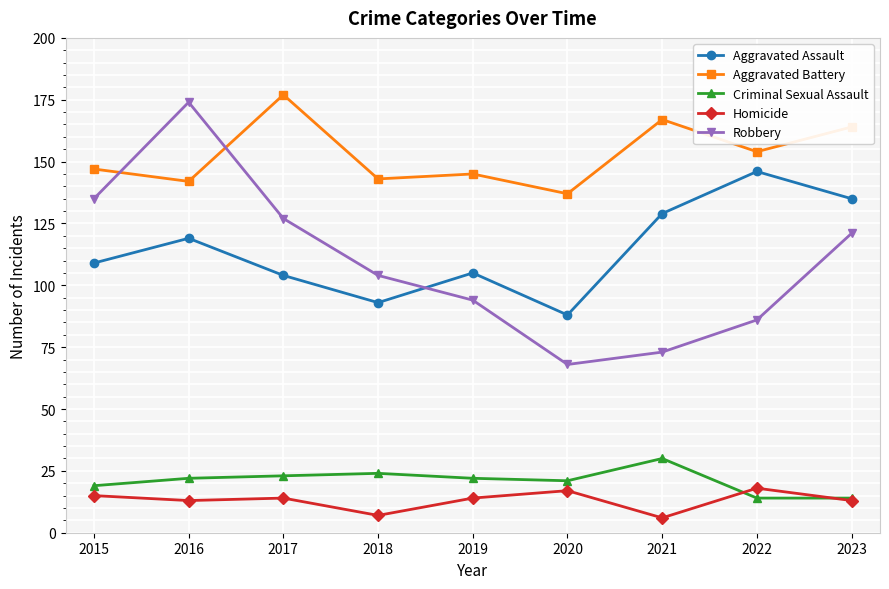

List the labels in order of Robbery value, smallest first.

2020, 2021, 2022, 2019, 2018, 2023, 2017, 2015, 2016